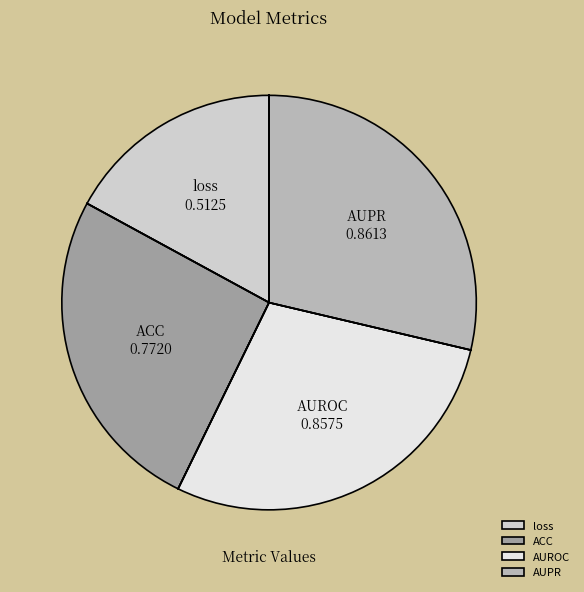

The ACC slice represents 16% of the pie. True or false?

False